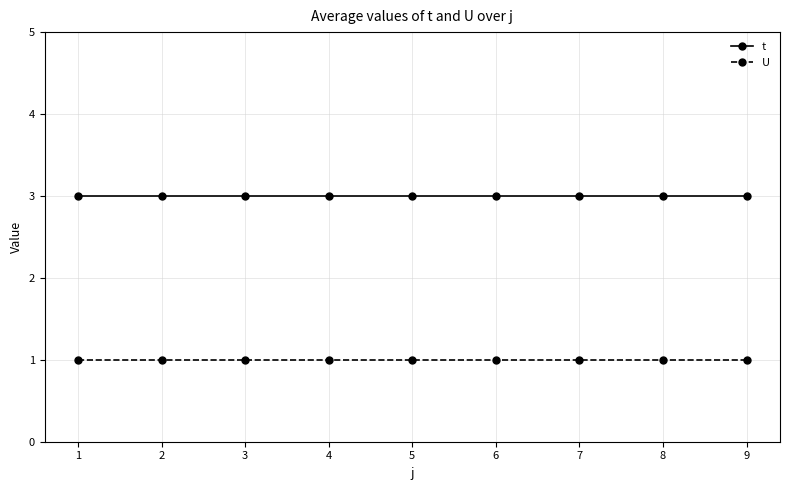

How many lines are shown in the chart?

2